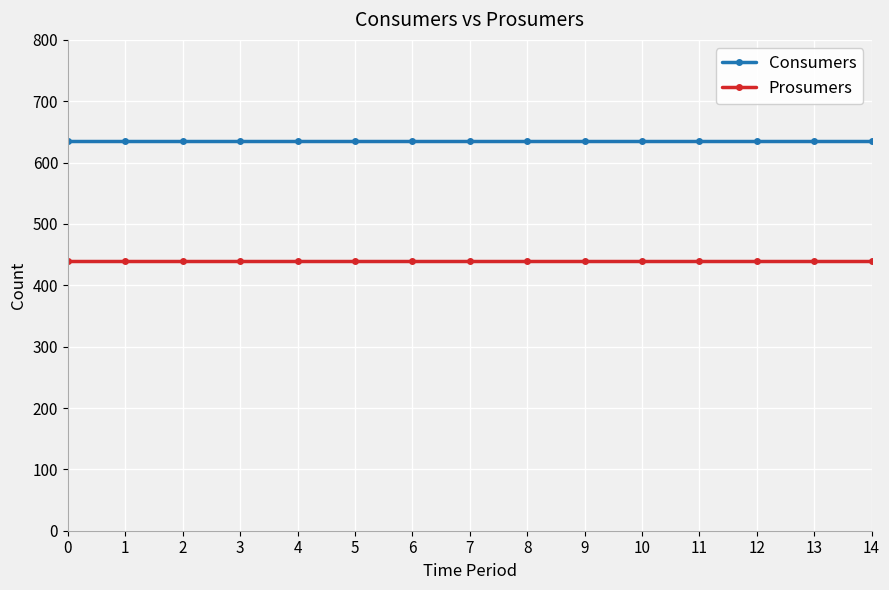

The value of Prosumers at 9 is 724. True or false?

False